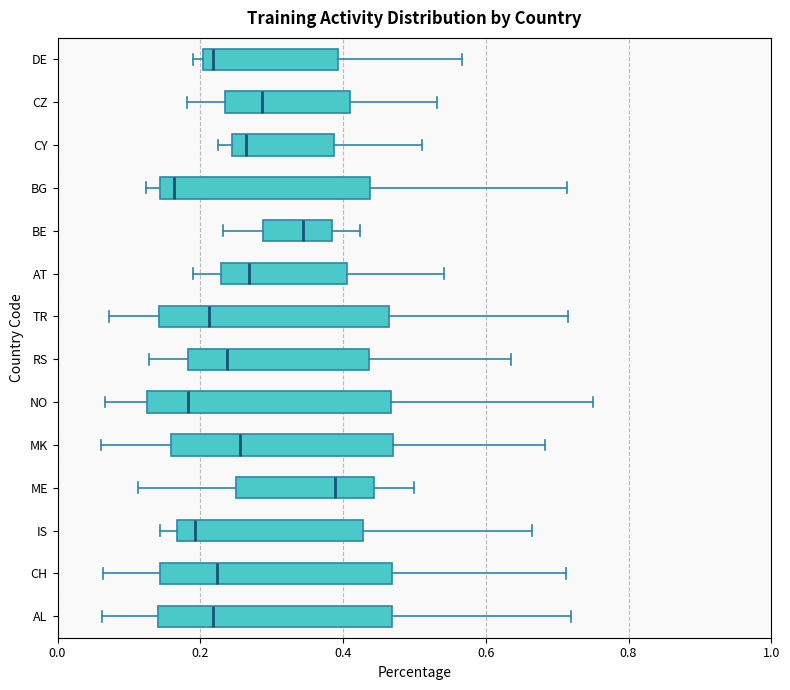

Reading bottom to top, read every box against the x-axis: the position of its median line, the range the box covers, and the ends of its whiskers. The values are not printed on the chart, so give them approximately, as read against the axis.

AL: median 0.22, box 0.14 to 0.46, whiskers 0.06 to 0.72
CH: median 0.22, box 0.14 to 0.46, whiskers 0.06 to 0.72
IS: median 0.20, box 0.16 to 0.42, whiskers 0.14 to 0.66
ME: median 0.38, box 0.26 to 0.44, whiskers 0.12 to 0.50
MK: median 0.26, box 0.16 to 0.46, whiskers 0.06 to 0.68
NO: median 0.18, box 0.12 to 0.46, whiskers 0.06 to 0.76
RS: median 0.24, box 0.18 to 0.44, whiskers 0.12 to 0.64
TR: median 0.22, box 0.14 to 0.46, whiskers 0.08 to 0.72
AT: median 0.26, box 0.22 to 0.40, whiskers 0.20 to 0.54
BE: median 0.34, box 0.28 to 0.38, whiskers 0.24 to 0.42
BG: median 0.16, box 0.14 to 0.44, whiskers 0.12 to 0.72
CY: median 0.26, box 0.24 to 0.38, whiskers 0.22 to 0.52
CZ: median 0.28, box 0.24 to 0.40, whiskers 0.18 to 0.54
DE: median 0.22, box 0.20 to 0.40, whiskers 0.20 (just left of the box's left edge) to 0.56